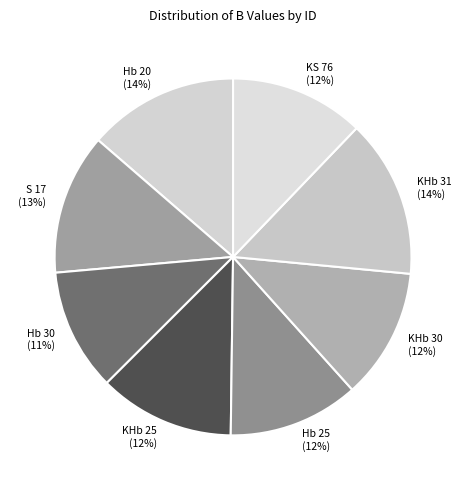

Does KHb 31 represent more than half of the total?

No